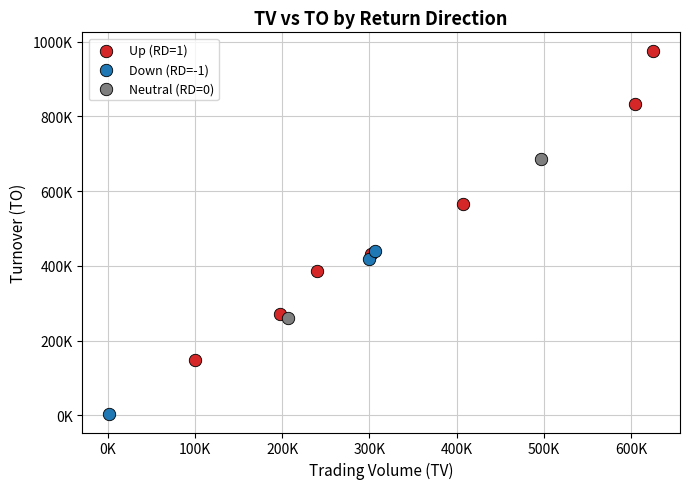

What are all the series names shown in the legend?

Up (RD=1), Down (RD=-1), Neutral (RD=0)